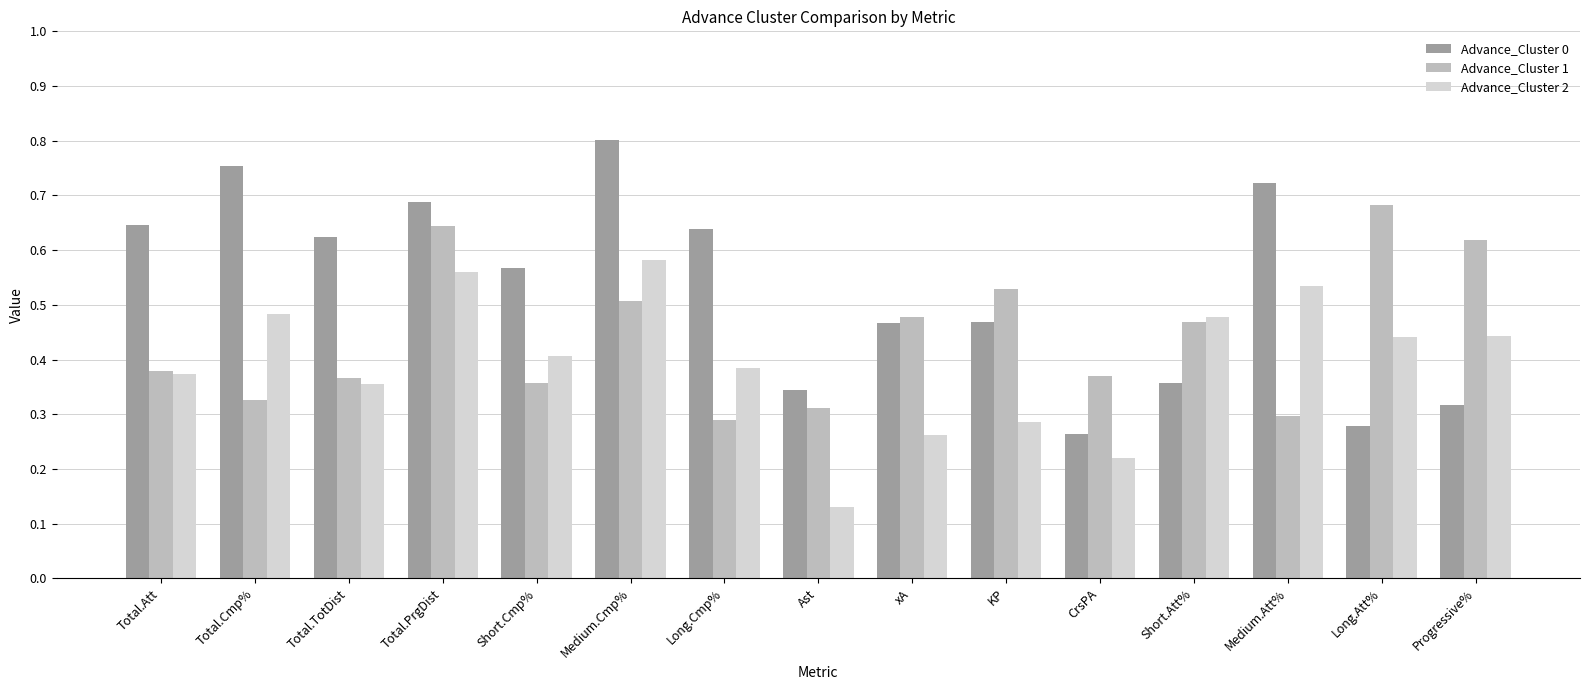

Which series has the widest spread of values?

Advance_Cluster 0